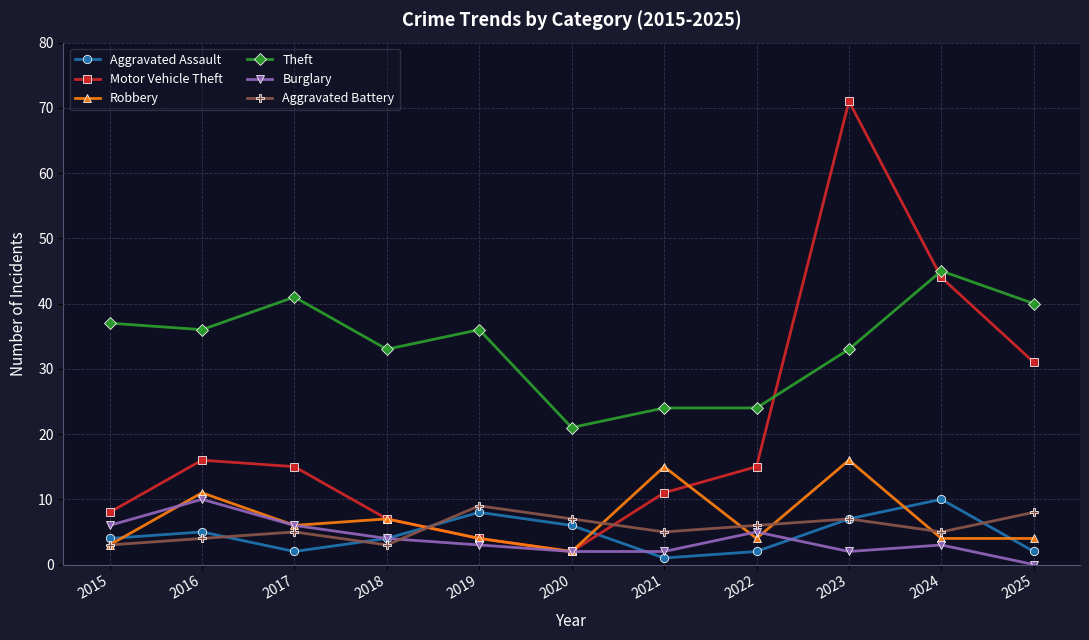

At which category is the sum across all series the highest?

2023